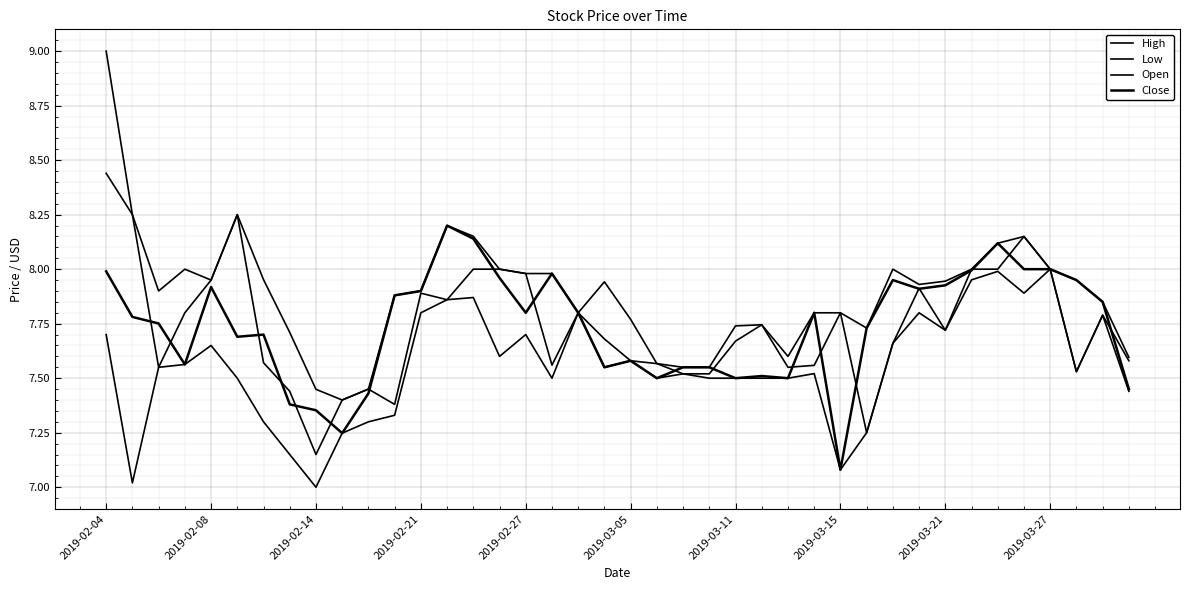

Does the chart display data point markers on the line(s)?

No